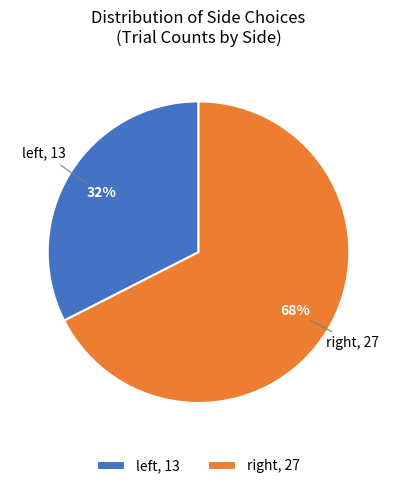

Rank the categories by value from lowest to highest.

left, right